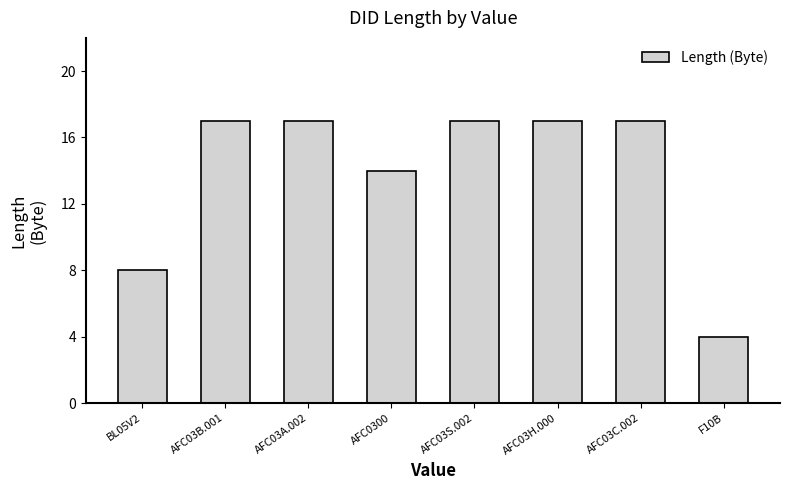

What is the smallest value displayed?

4